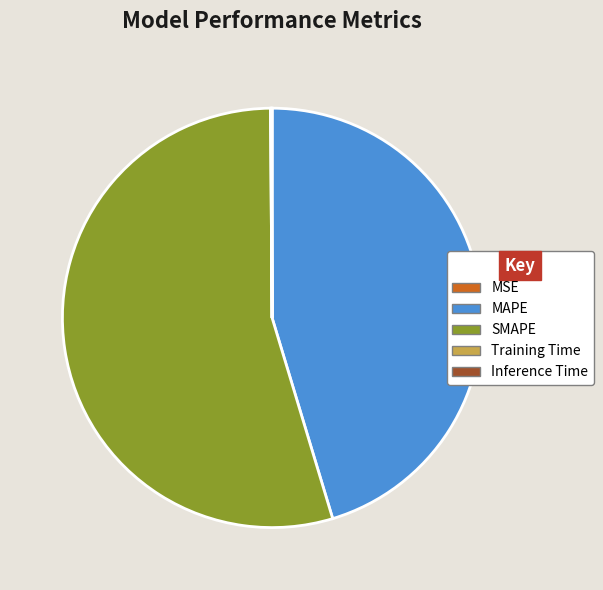

Which has a higher value, MAPE or SMAPE?

SMAPE